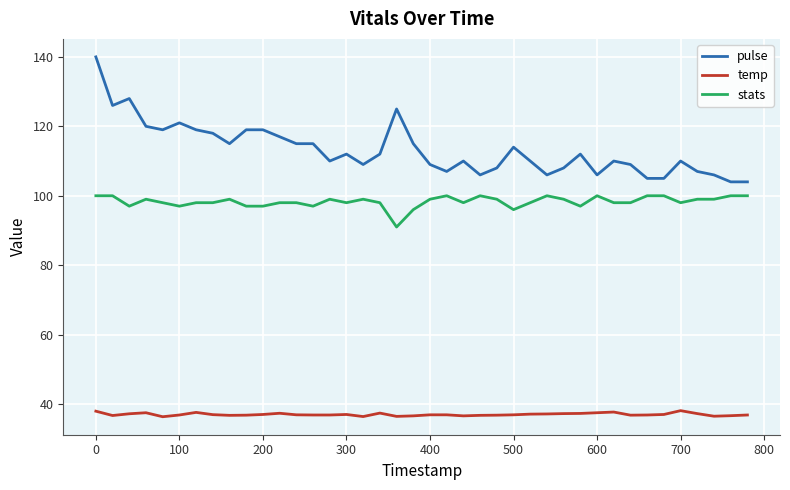

True or false: stats and temp cross at least once.

False